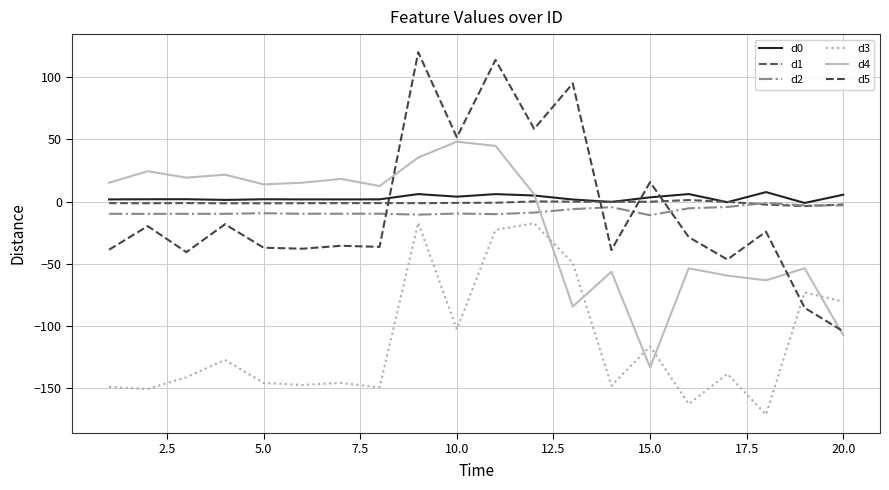

Which series ends up on top after the final intersection of d5 and d1?

d1